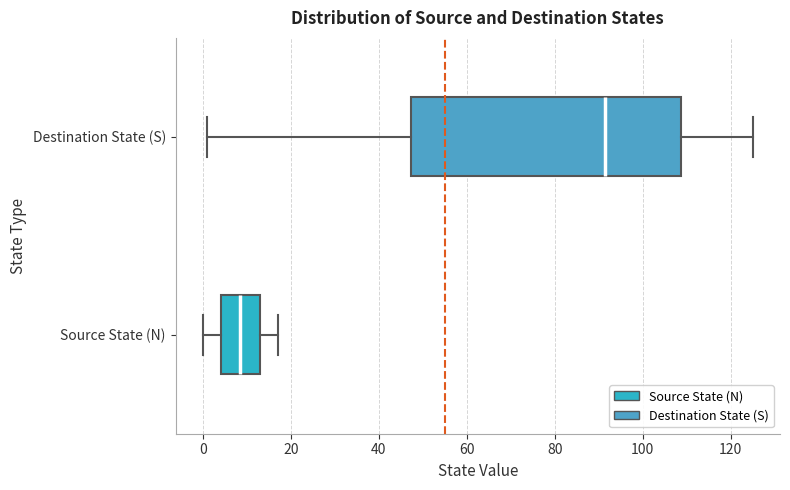

Reading bottom to top, read every box against the x-axis: the position of its median line, the range the box covers, and the ends of its whiskers. The values are not printed on the chart, so give them approximately, as read against the axis.

Source State (N): median 8, box 4 to 14, whiskers 0 to 18
Destination State (S): median 92, box 48 to 108, whiskers 2 to 126